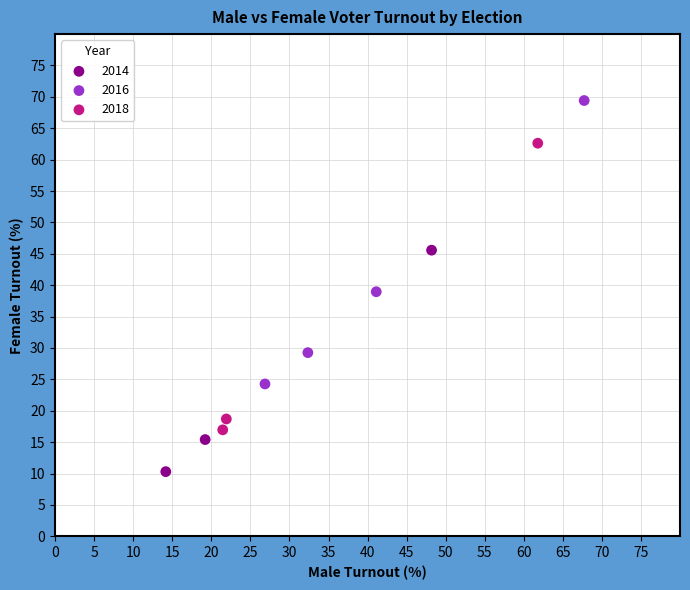

Which series contains the highest Y value?

2016